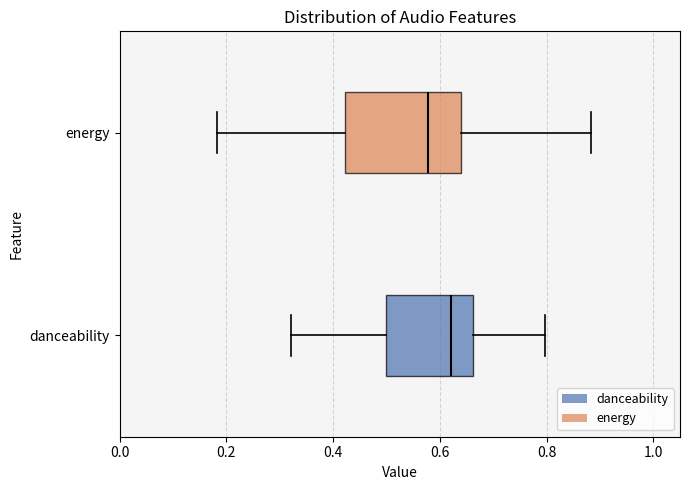

Which box is the widest, from its left edge to its right edge?

energy